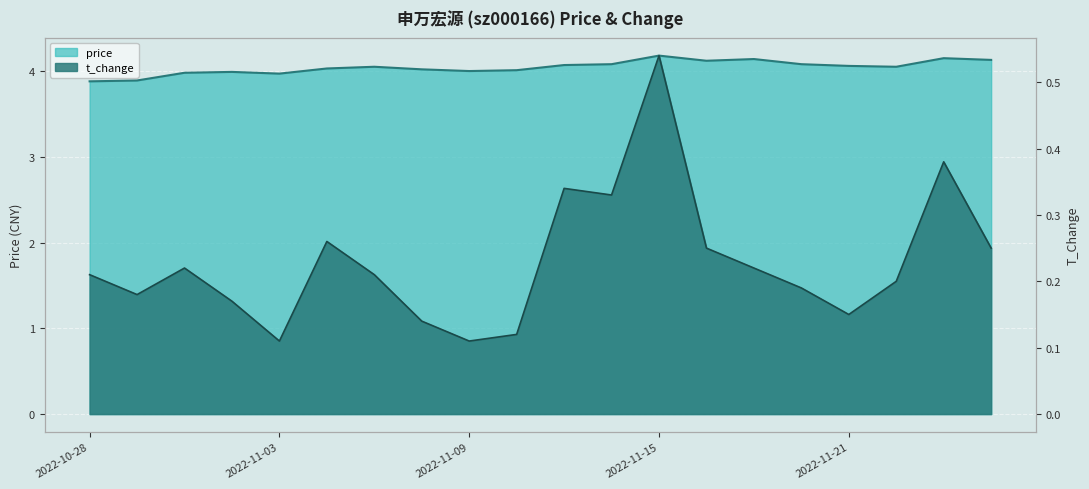

What is the total value across all series at 2022-11-14?

4.4